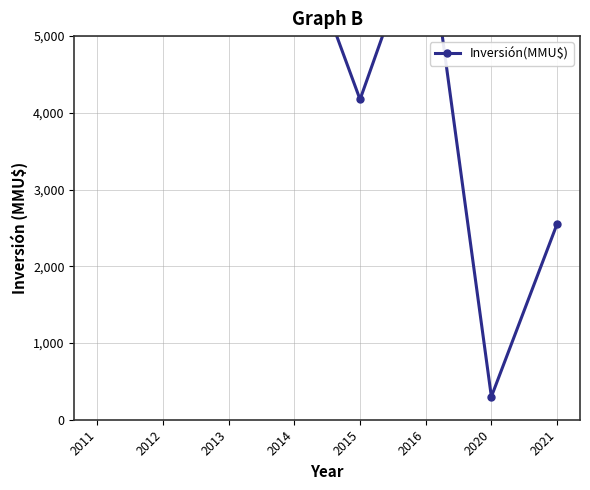

What is the smallest value displayed?

300